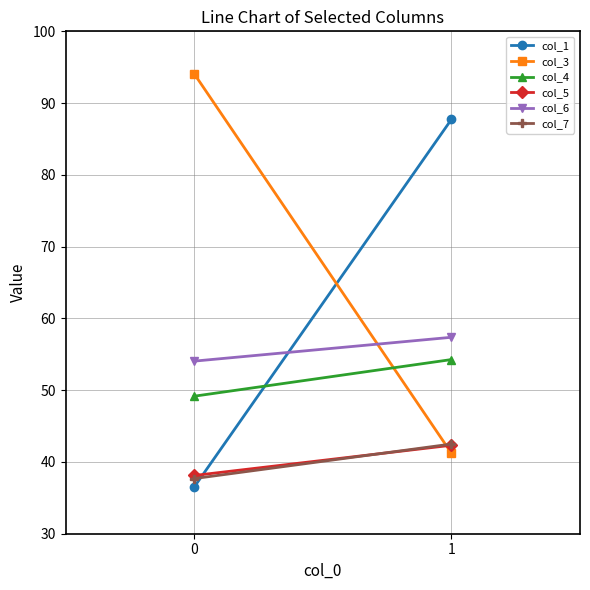

List the labels in order of col_3 value, smallest first.

1, 0